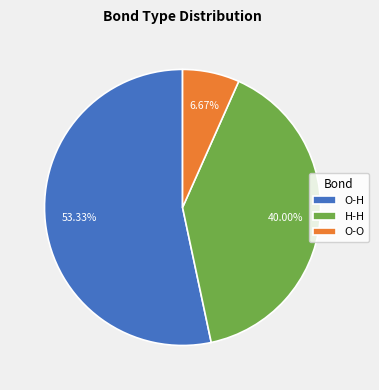

Approximately how many times larger is the value at O-H compared to O-O?

8.0